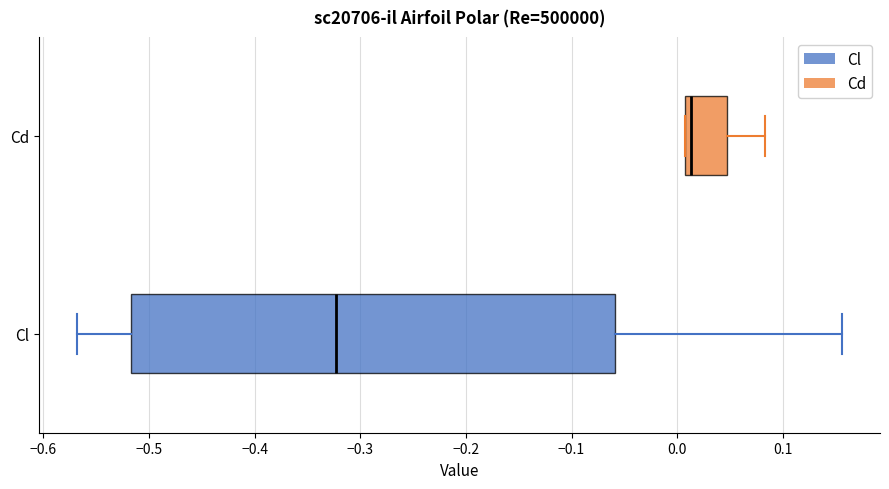

Reading bottom to top, transcribe this box plot: for each box, give where its median line is, the range the box spans, and where its two whiskers end, as read against the x-axis. The values are not printed on the chart, so give them approximately, as read against the axis.

Cl: median -0.32, box -0.52 to -0.06, whiskers -0.57 to 0.16
Cd: median 0.01 (just right of the box's left edge), box 0.01 to 0.05, whiskers 0.01 to 0.08